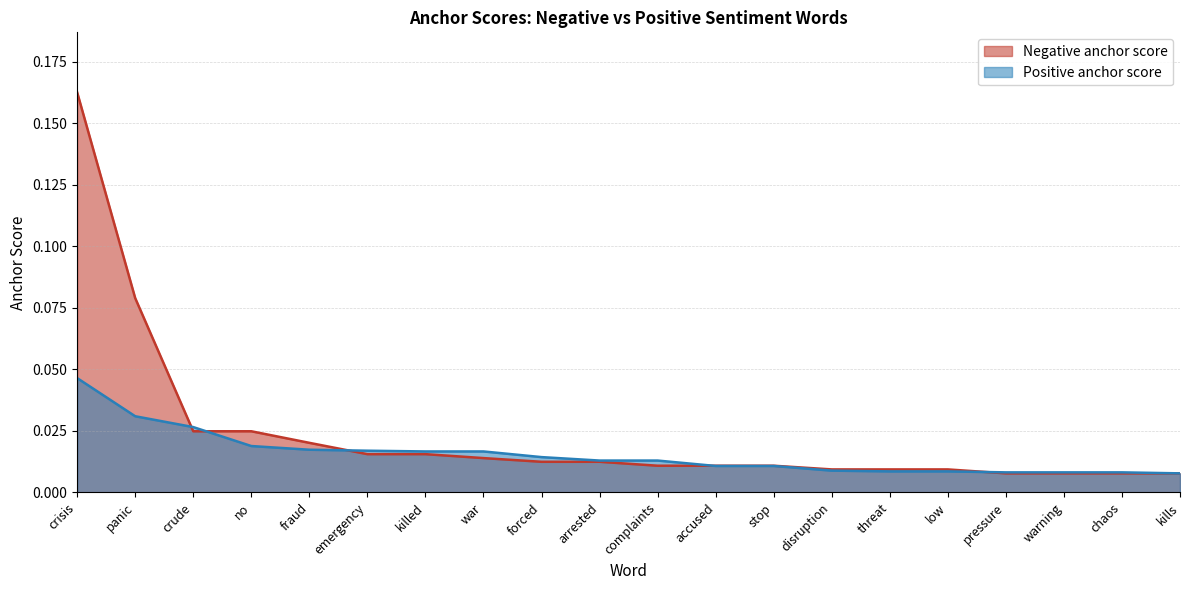

At which category is the sum across all series the highest?

crisis